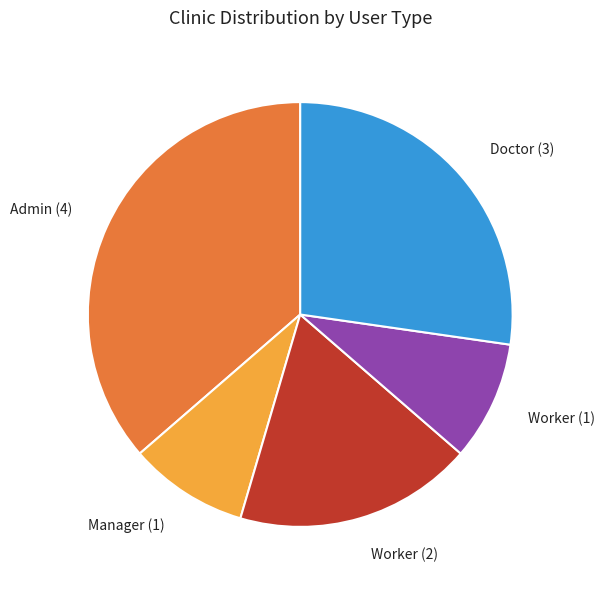

How many segments does this pie chart have?

5